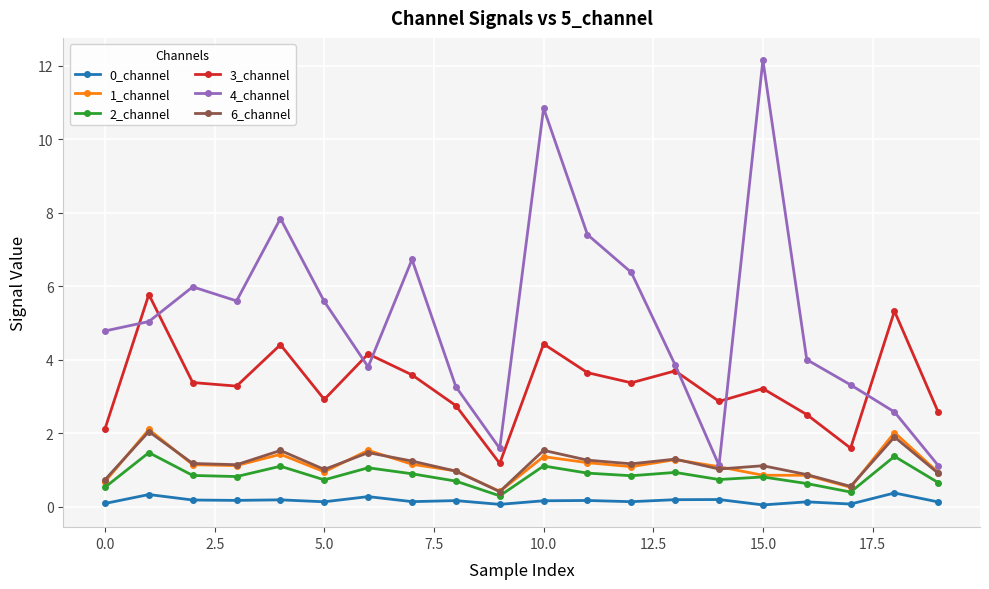

Which series has the widest spread of values?

4_channel